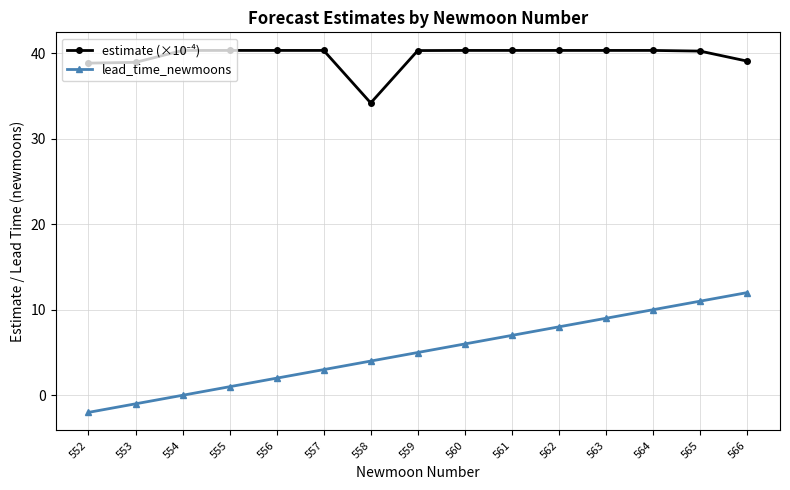

True or false: lead_time_newmoons has more than 1 interior local peaks.

False